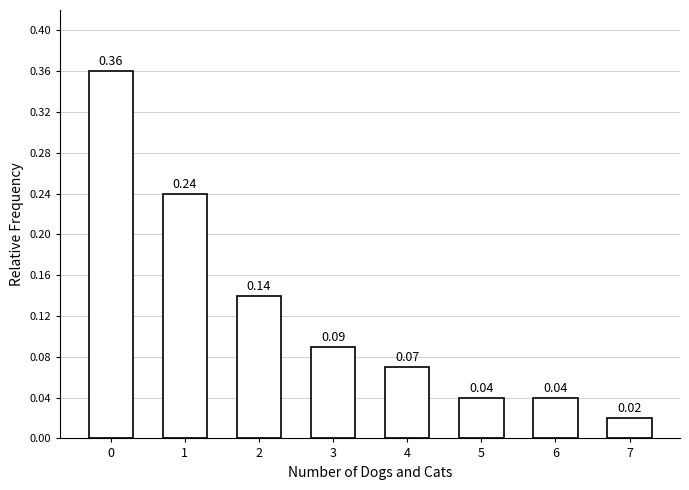

What is the change in value from 0 to 5?

-0.3